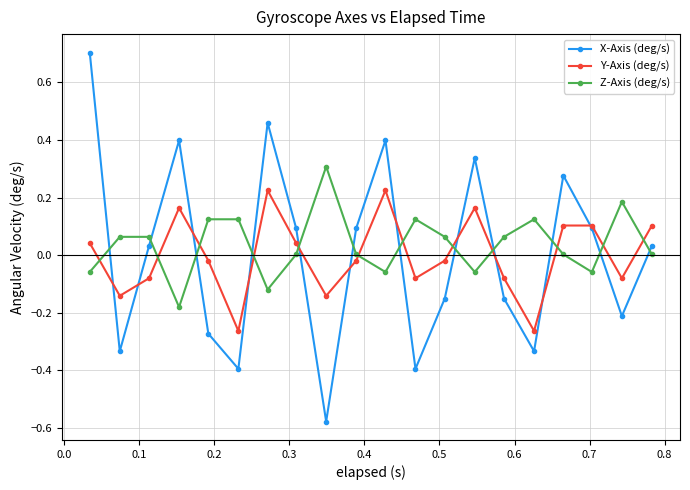

After their last crossing, which series has the higher values: Z-Axis (deg/s) or X-Axis (deg/s)?

X-Axis (deg/s)